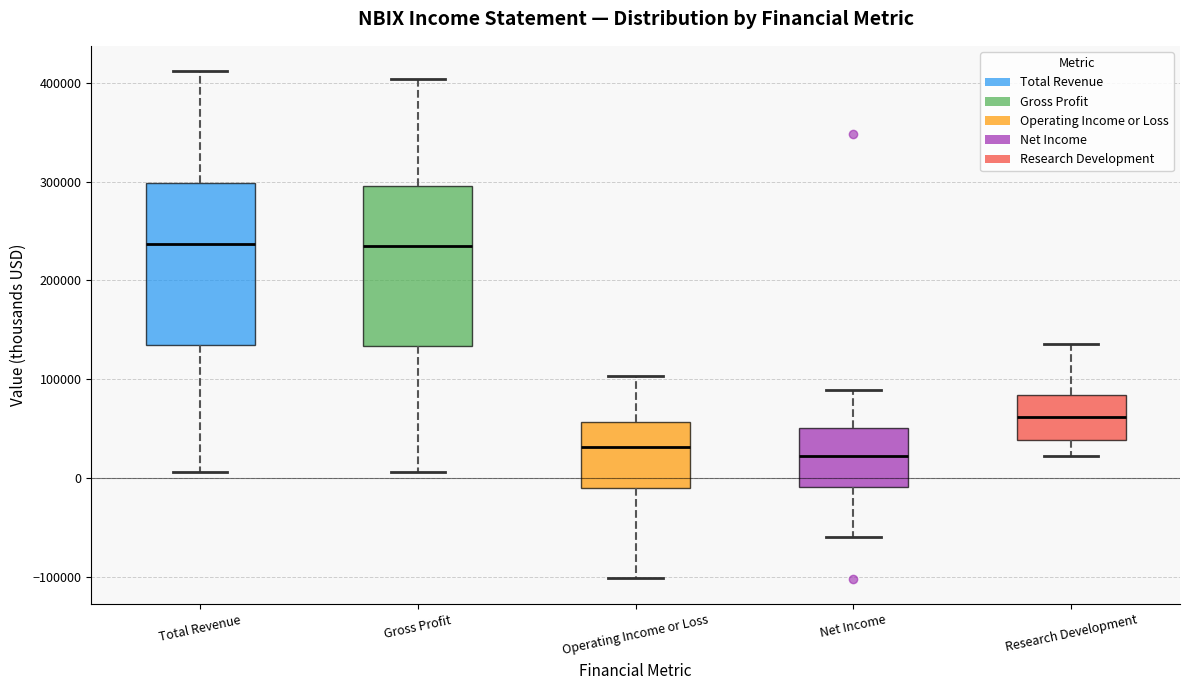

Where is the upper edge of the box for Total Revenue on the y-axis? The values are not printed on the chart, so give them approximately, as read against the axis.

300000